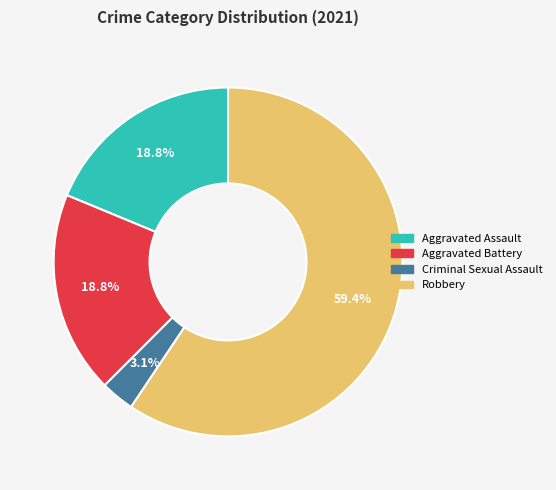

Combined, do Robbery and Aggravated Assault account for over 50%?

Yes